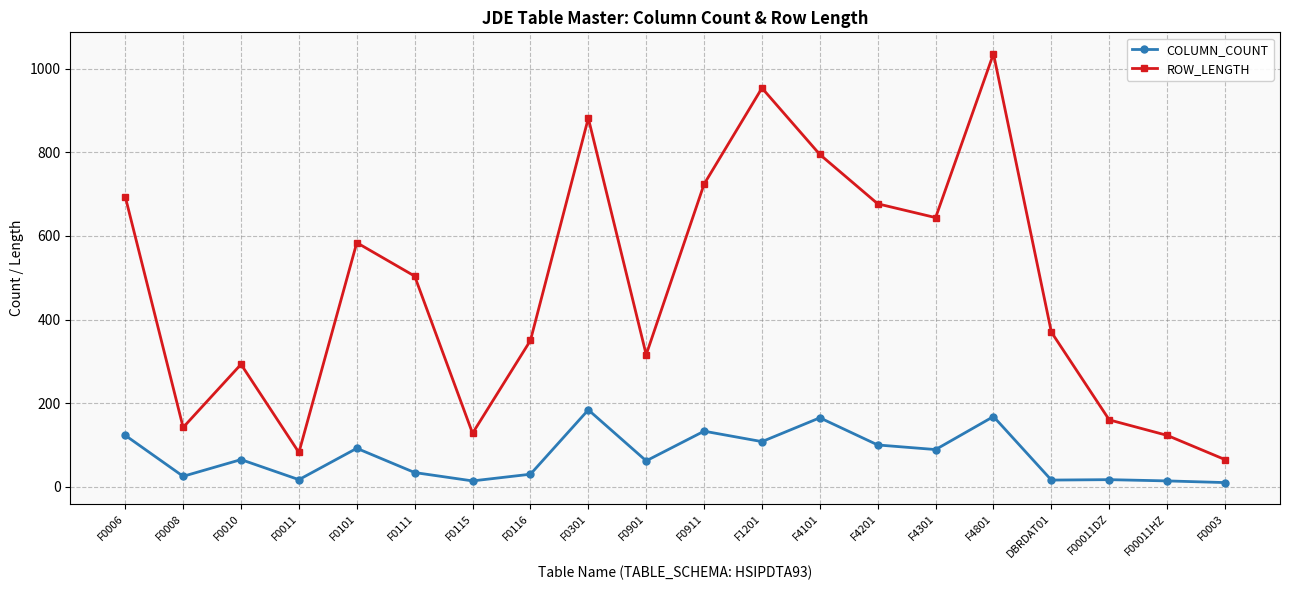

What is the maximum value shown in the chart?

1036